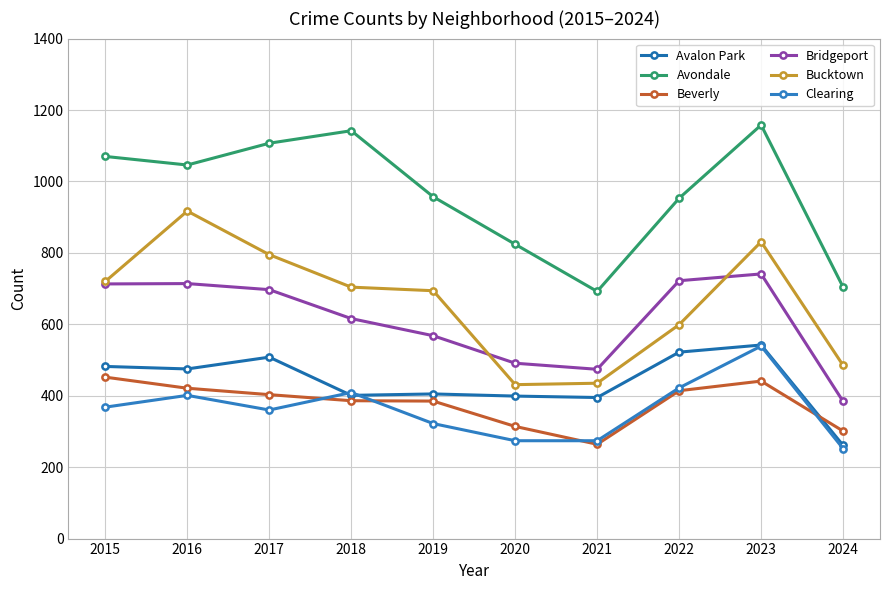

Which category has the highest value in the Bridgeport series?

2023